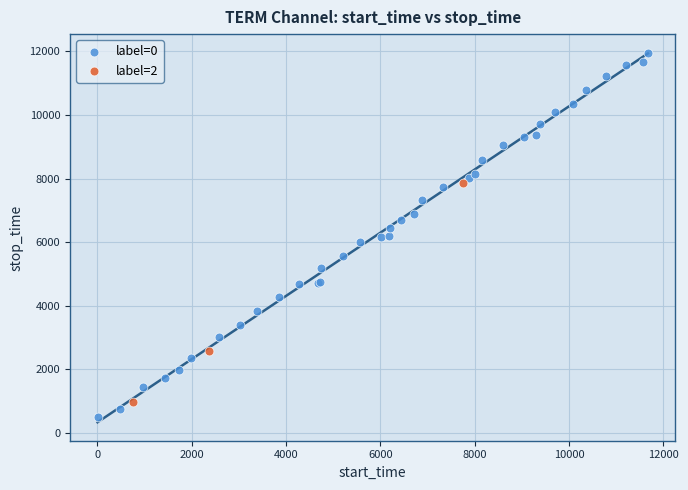

Which series contains the highest Y value?

label=0